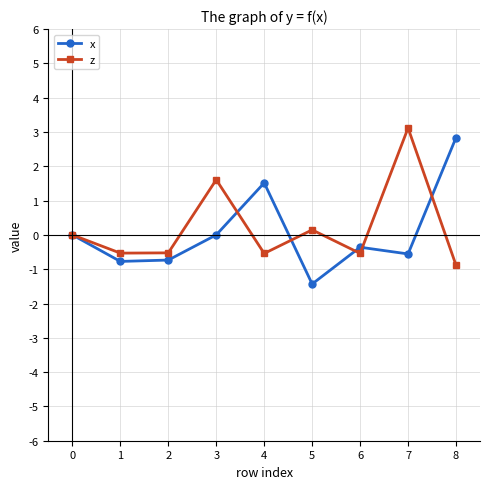

At which category is the sum across all series the highest?

7